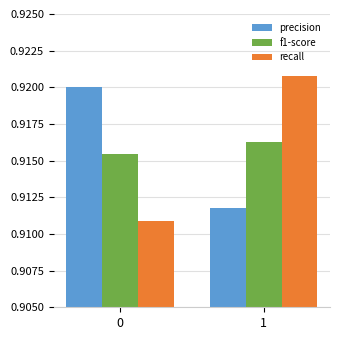

List the labels in order of recall value, largest first.

1, 0